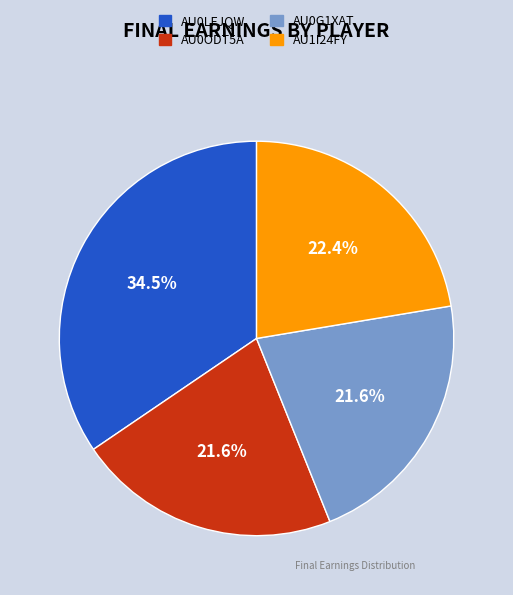

Count the number of slices in the pie.

4